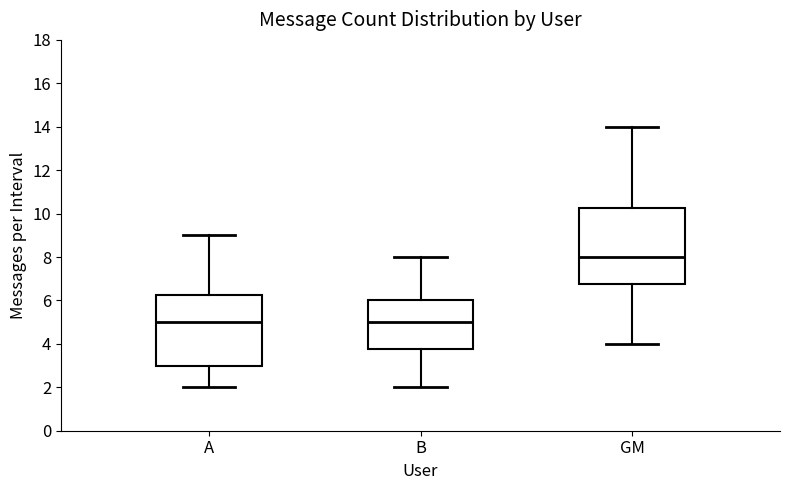

Reading left to right, read every box against the y-axis: the position of its median line, the range the box covers, and the ends of its whiskers. The values are not printed on the chart, so give them approximately, as read against the axis.

A: median 5.0, box 3.0 to 6.2, whiskers 2.0 to 9.0
B: median 5.0, box 3.8 to 6.0, whiskers 2.0 to 8.0
GM: median 8.0, box 6.8 to 10.2, whiskers 4.0 to 14.0